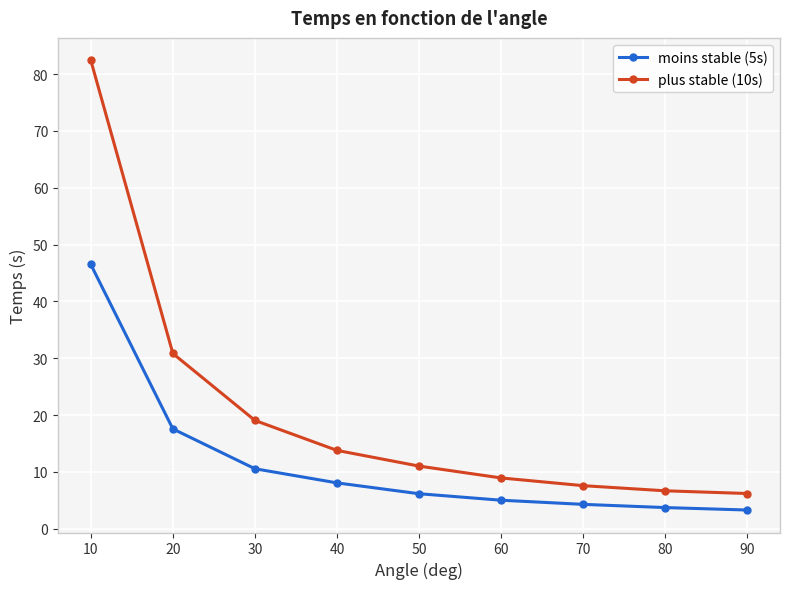

What are all the series names shown in the legend?

moins stable (5s), plus stable (10s)